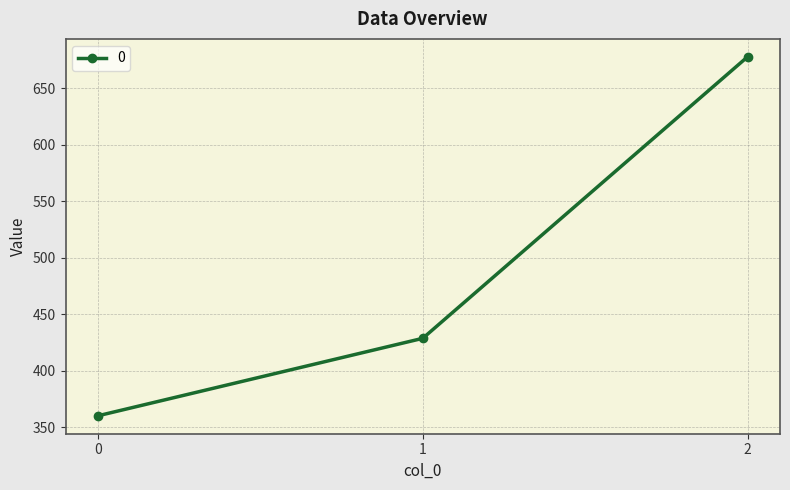

What is the sum of the values at 2 and 0?

1037.8